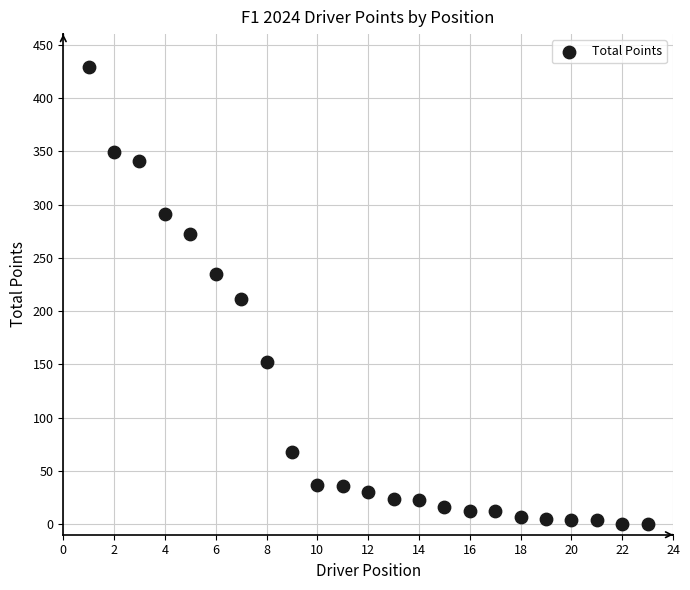

What is the range of Y values (max minus min)?

429